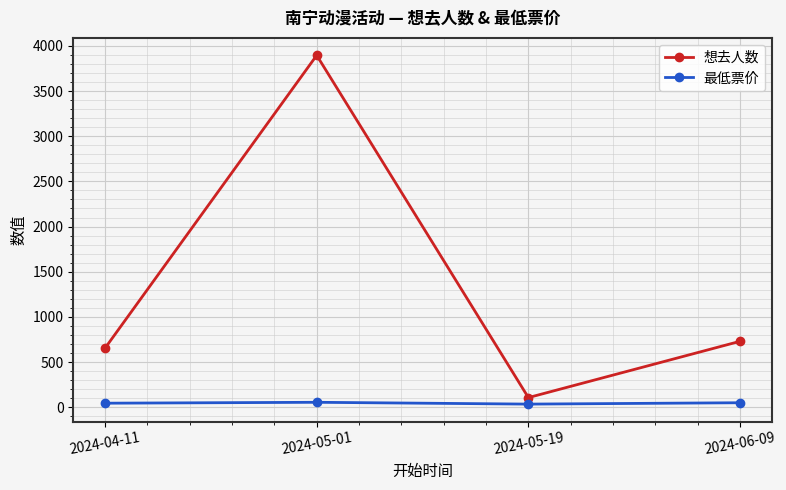

What is the maximum value shown in the chart?

3895